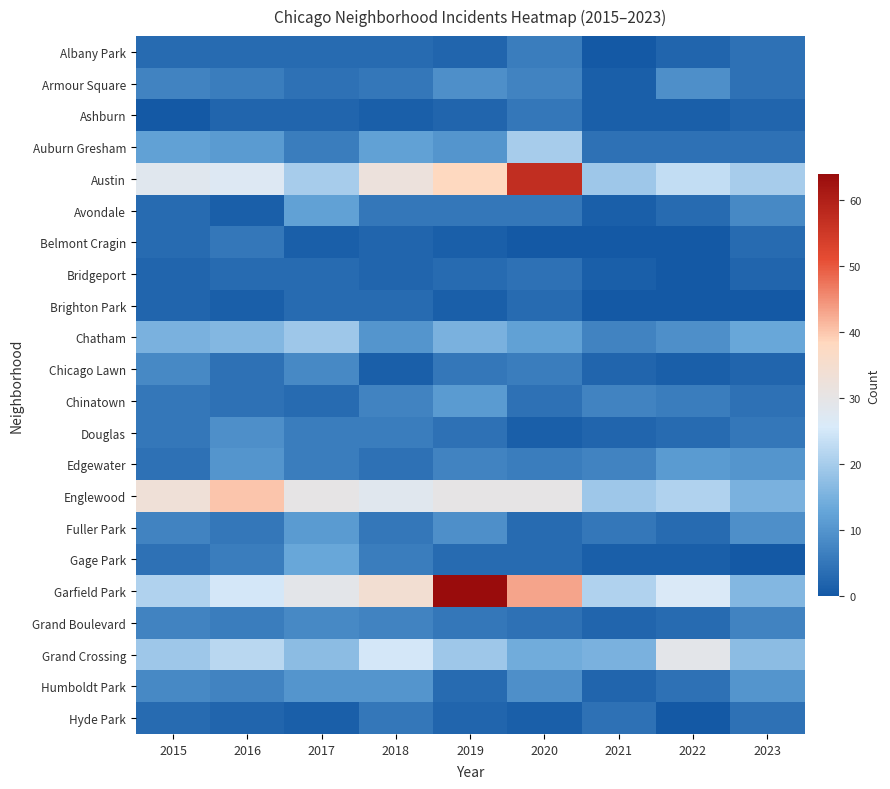

Which series has the largest total across all categories?

Garfield Park